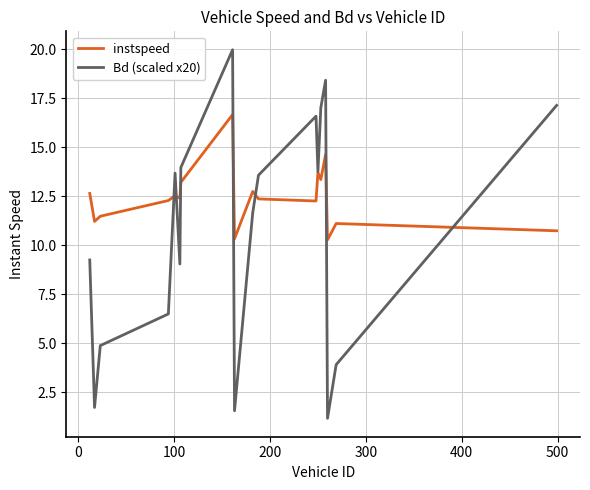

Which series has the largest total across all categories?

instspeed